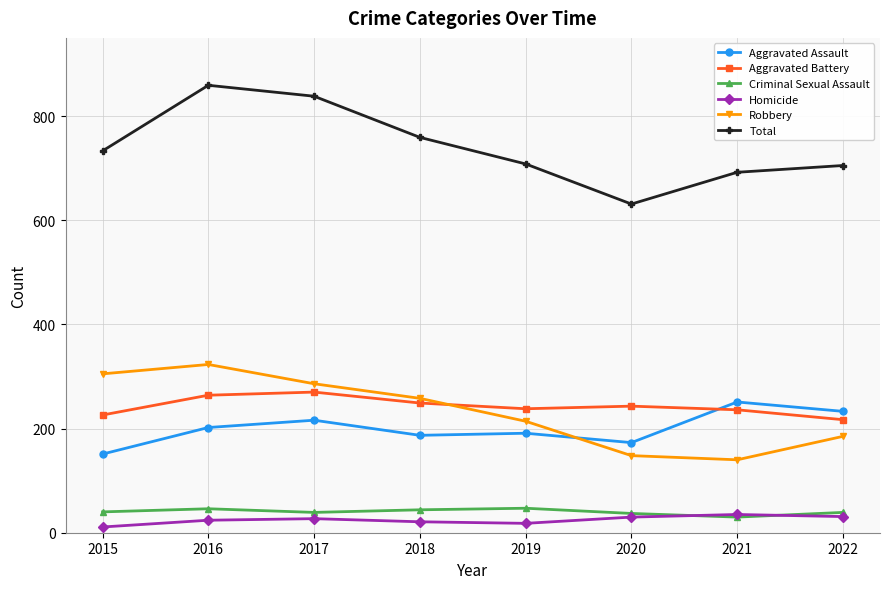

At 2022, list the series in order from smallest to largest.

Homicide, Criminal Sexual Assault, Robbery, Aggravated Battery, Aggravated Assault, Total